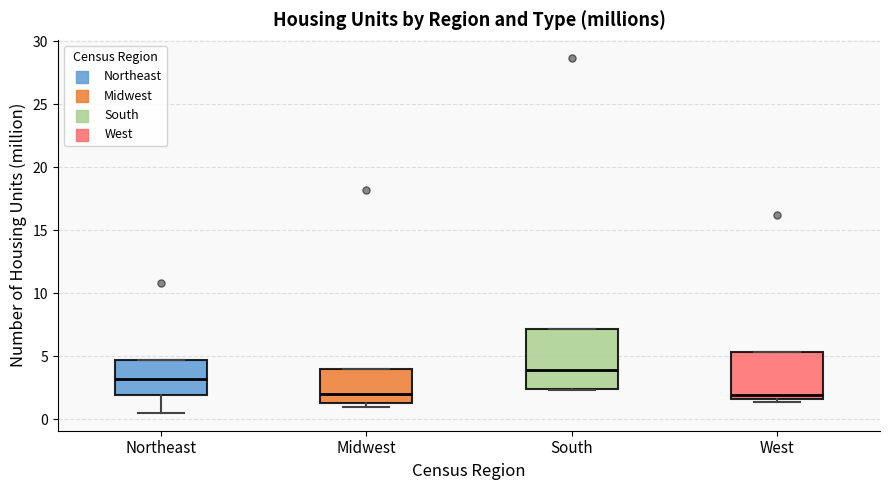

Reading left to right, transcribe this box plot: for each box, give where its median line is, the range the box spans, and where its two whiskers end, as read against the y-axis. The values are not printed on the chart, so give them approximately, as read against the axis.

Northeast: median 3.0, box 2.0 to 4.5, whiskers 0.5 to 4.5
Midwest: median 2.0, box 1.5 to 4.0, whiskers 1.0 to 4.0
South: median 4.0, box 2.5 to 7.0, whiskers 2.5 to 7.0
West: median 2.0, box 1.5 to 5.5, whiskers 1.5 (just below the box's lower edge) to 5.5